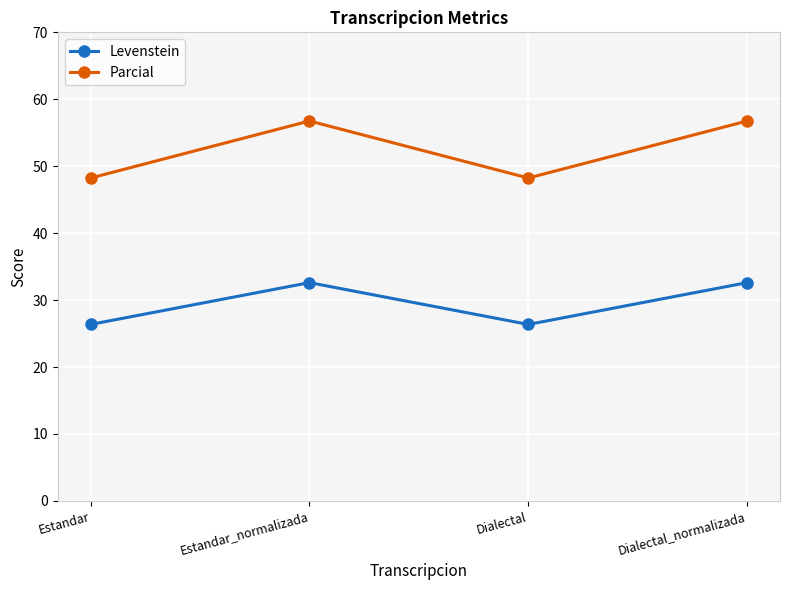

Where is the first local minimum for Parcial?

Dialectal